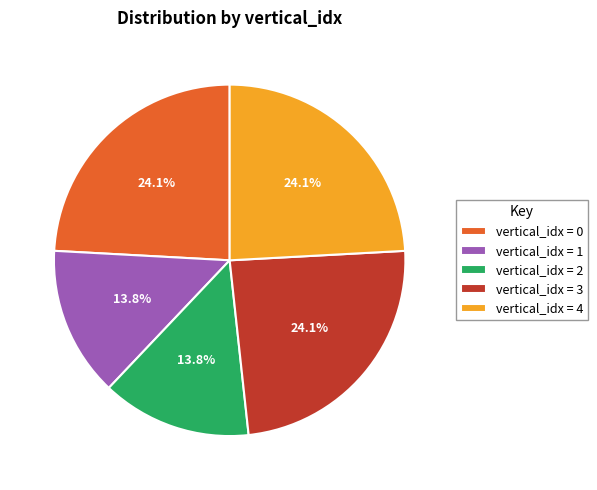

Which has a higher value, vertical_idx = 2 or vertical_idx = 0?

vertical_idx = 0